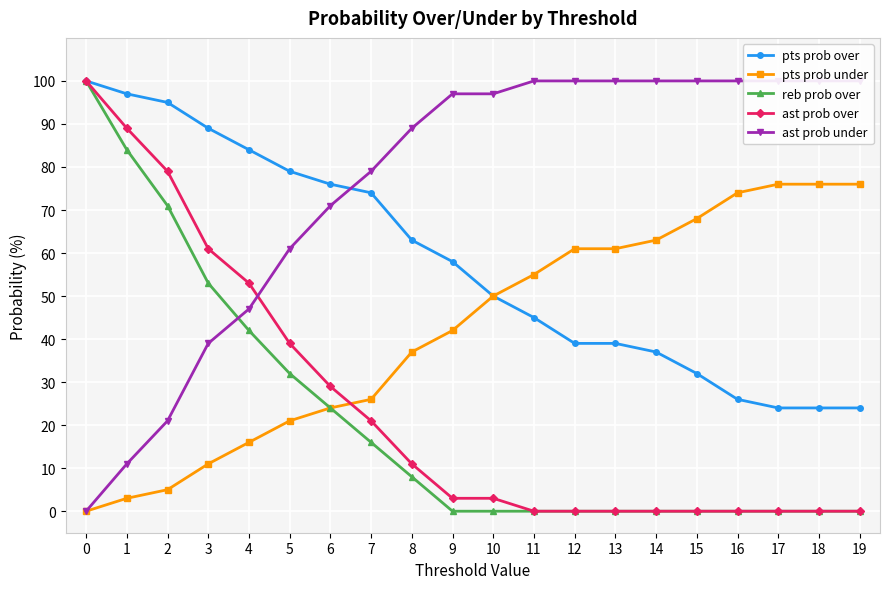

What is the value of the ast prob under point at the 4th from the left?

39